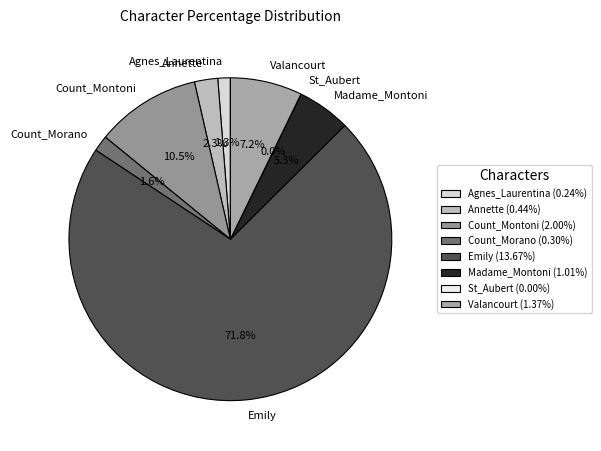

Which slice represents more than half of the pie?

Emily